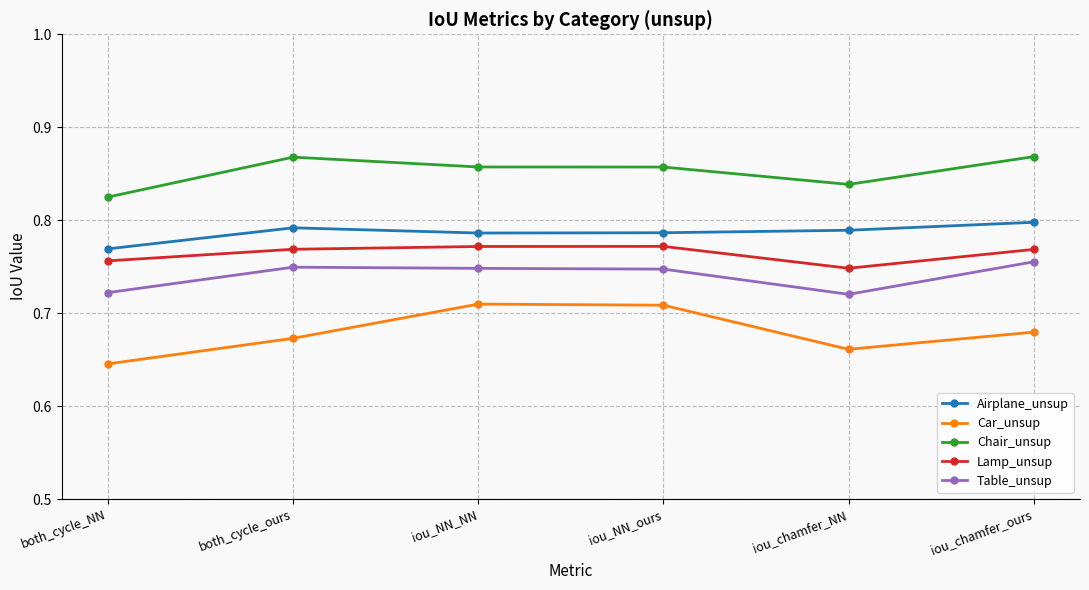

What is the spread (max minus min) of values at iou_chamfer_ours?

0.2